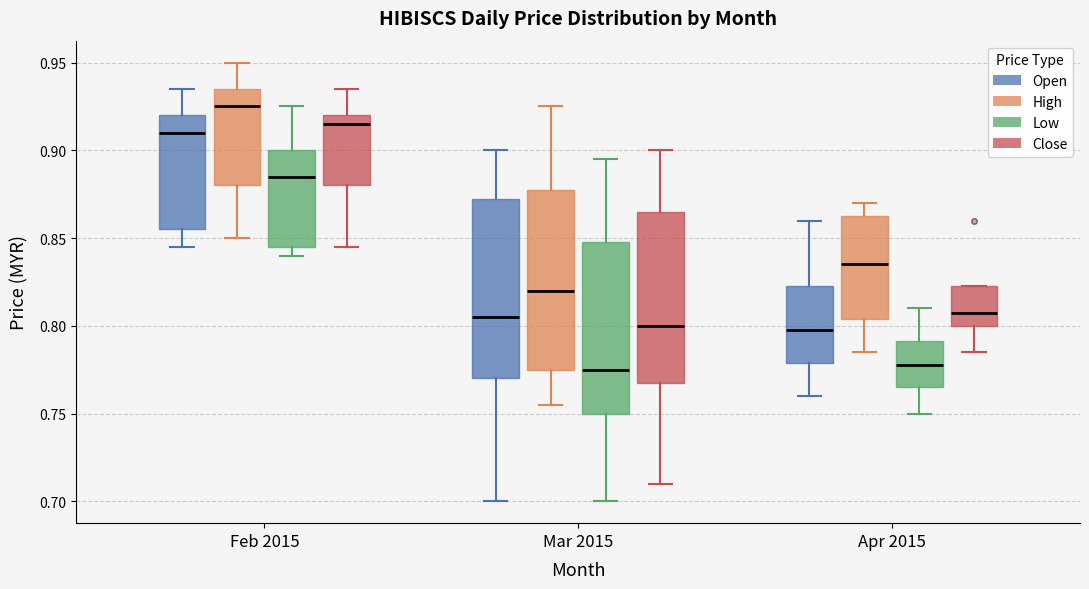

Where is the lower edge of the box for Mar 2015 (Low) on the y-axis? The values are not printed on the chart, so give them approximately, as read against the axis.

0.750